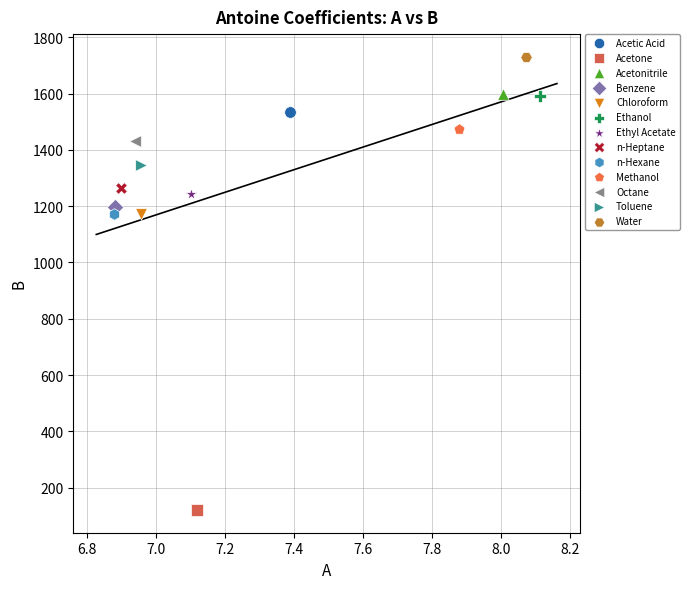

Which series contains the highest Y value?

Water